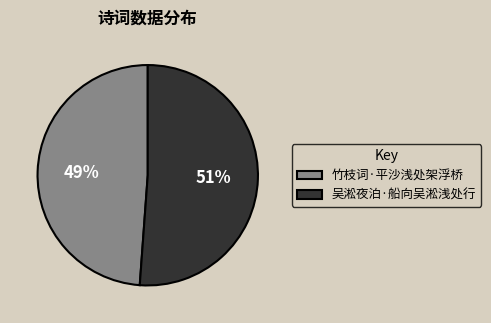

To the nearest percent, what portion does 吴淞夜泊·船向吴淞浅处行 represent?

51%